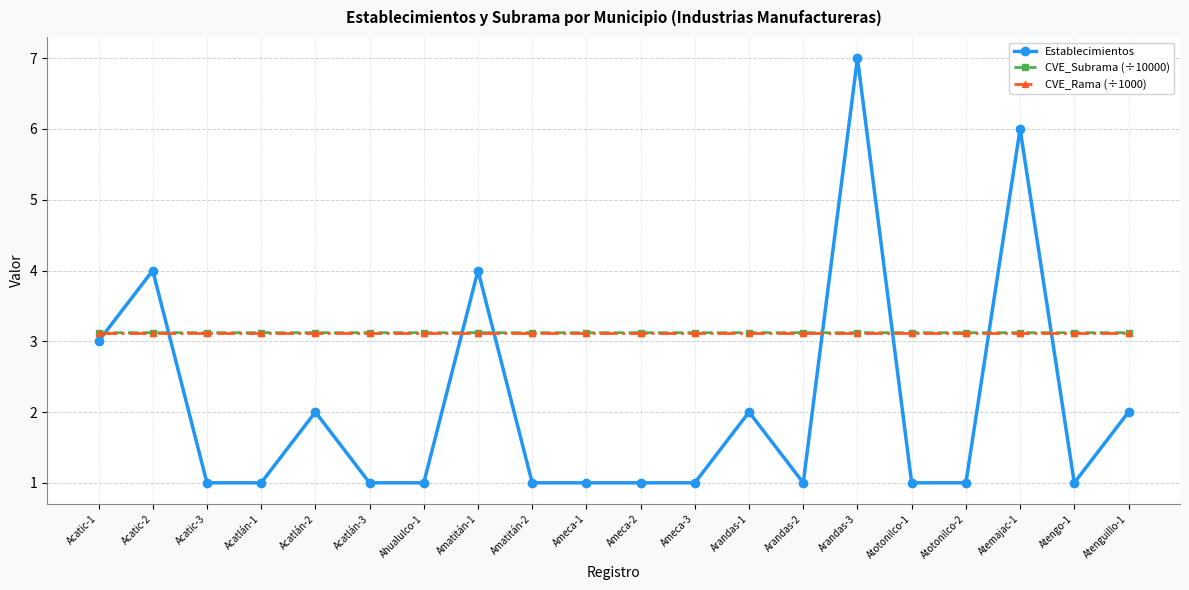

What is the lowest value of the CVE_Rama (÷1000) series?

3.1